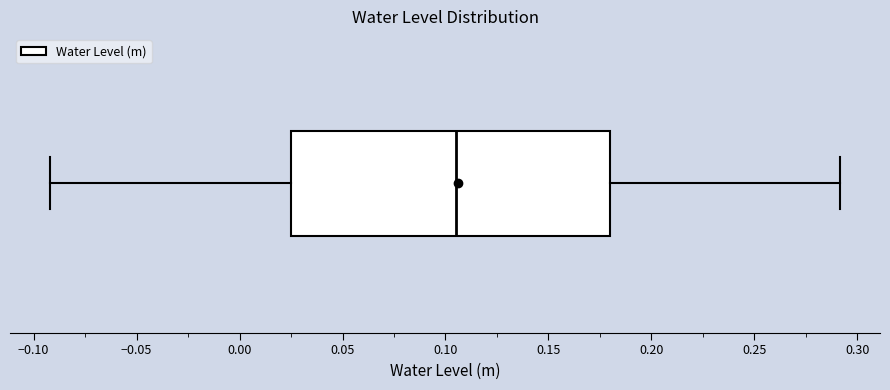

Where is the left edge of the box on the x-axis? The values are not printed on the chart, so give them approximately, as read against the axis.

0.025